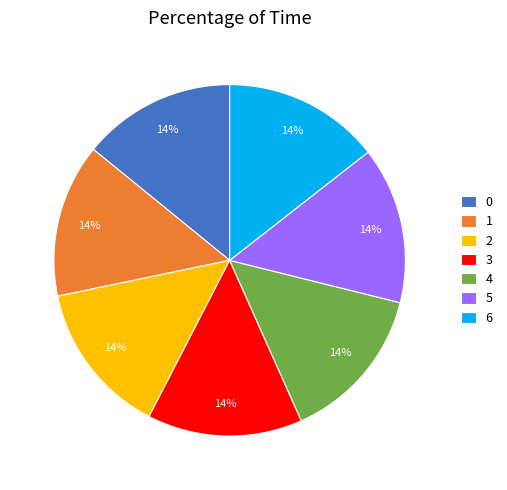

Does 3 represent more than half of the total?

No